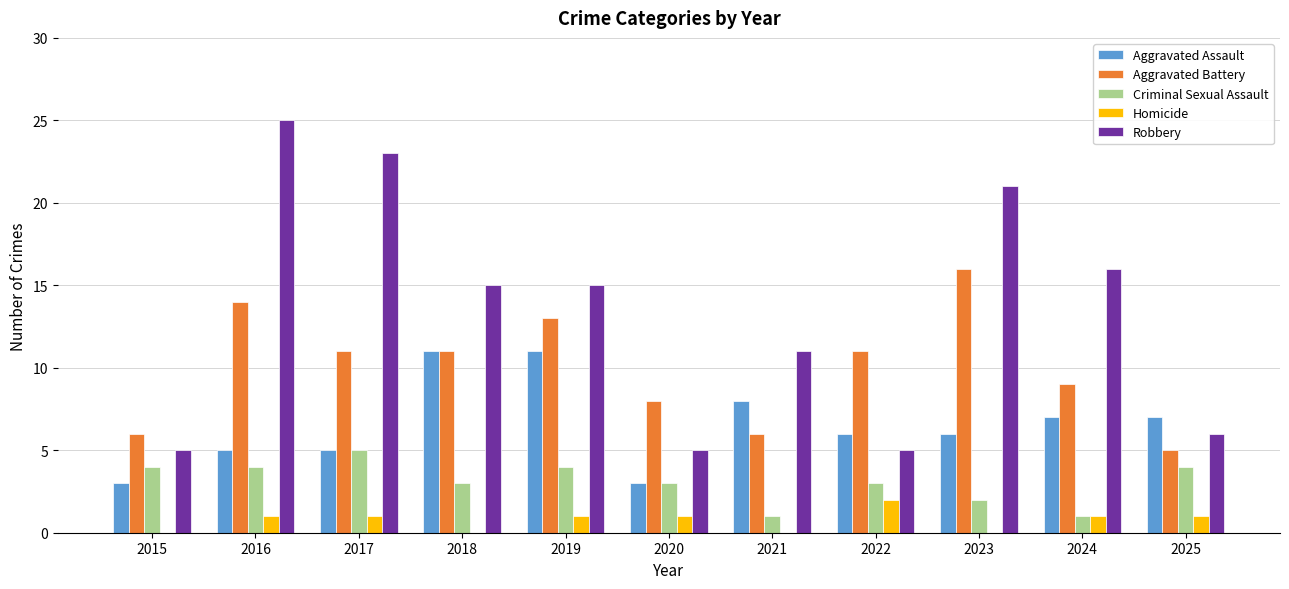

Are the bars grouped side by side (vs. stacked)?

Yes